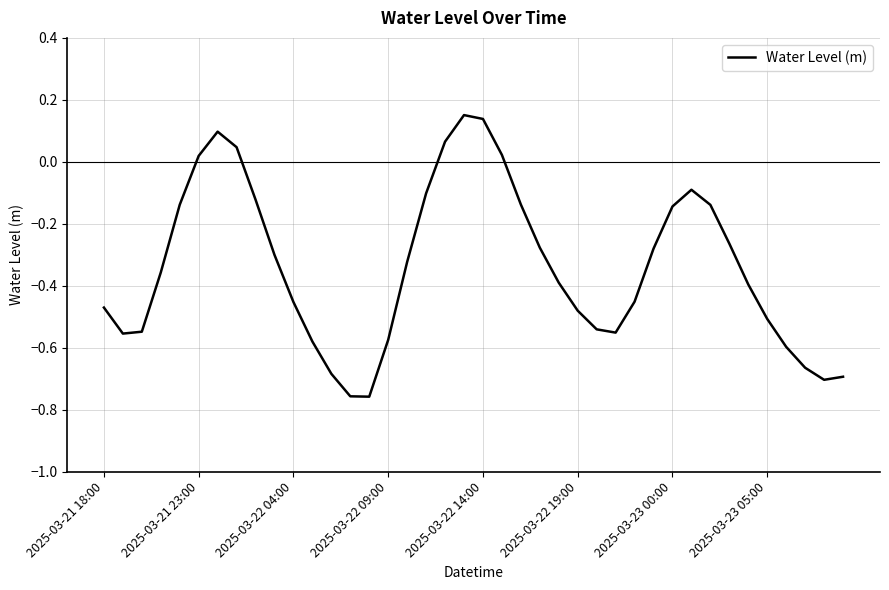

What is the difference between the maximum and minimum values?

0.9